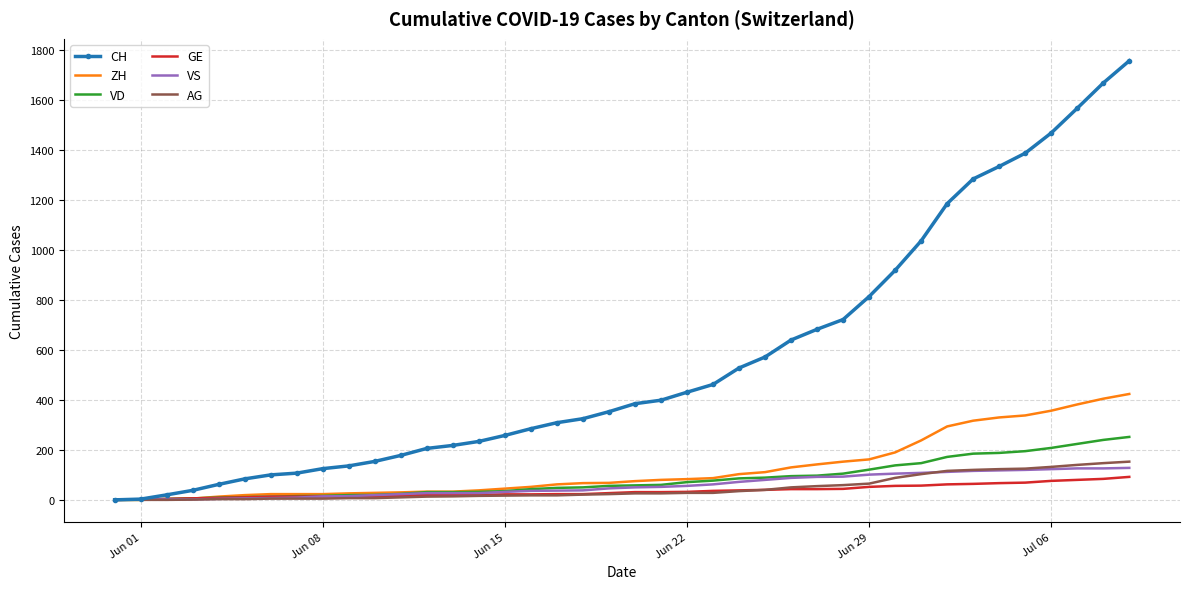

What is the highest value of the GE series?

92